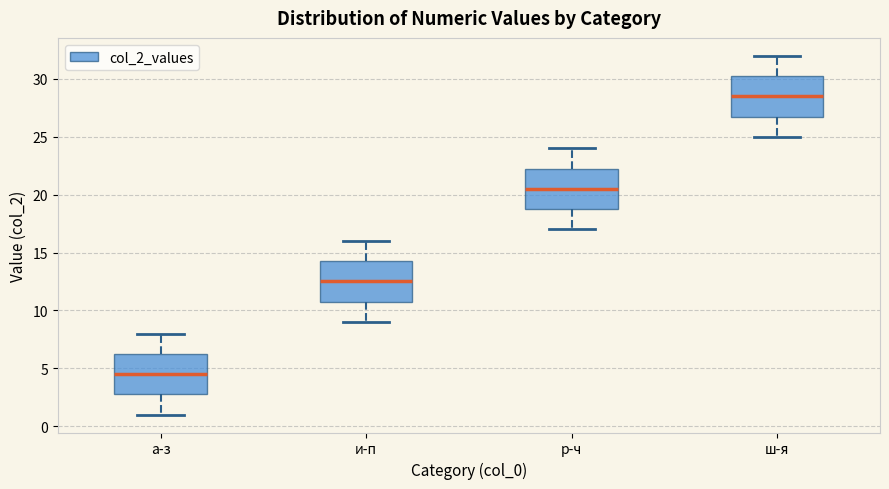

Where does the median line of the box for и-п sit on the y-axis? The values are not printed on the chart, so give them approximately, as read against the axis.

12.5